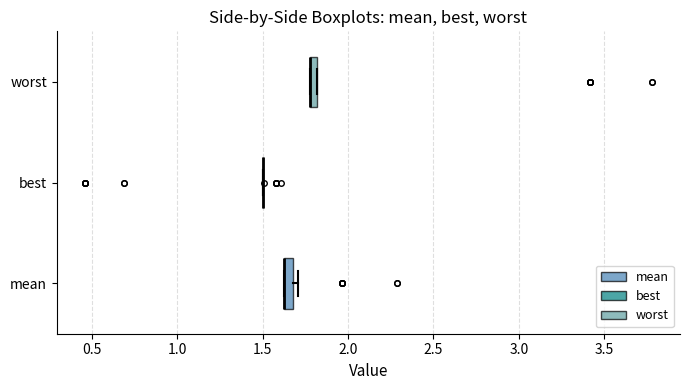

Where is the right edge of the box for mean on the x-axis? The values are not printed on the chart, so give them approximately, as read against the axis.

1.70